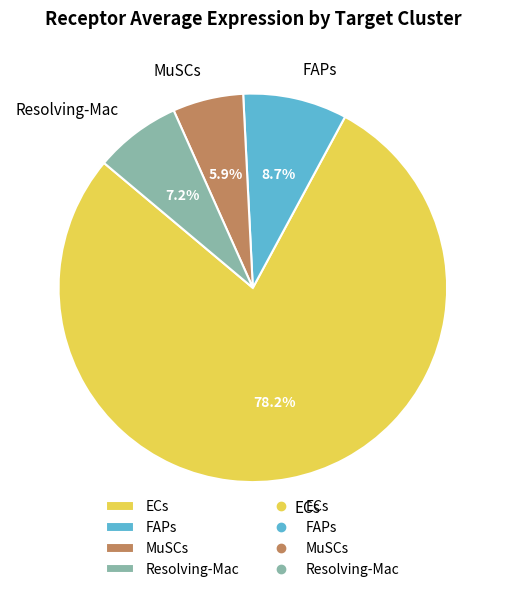

To the nearest percent, what percentage of the pie is ECs?

78%